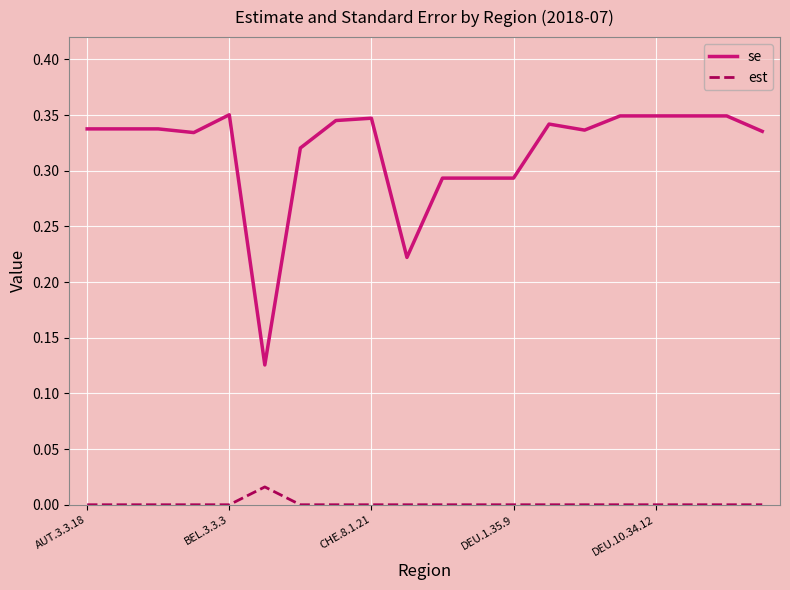

True or false: se and est cross at least once.

False